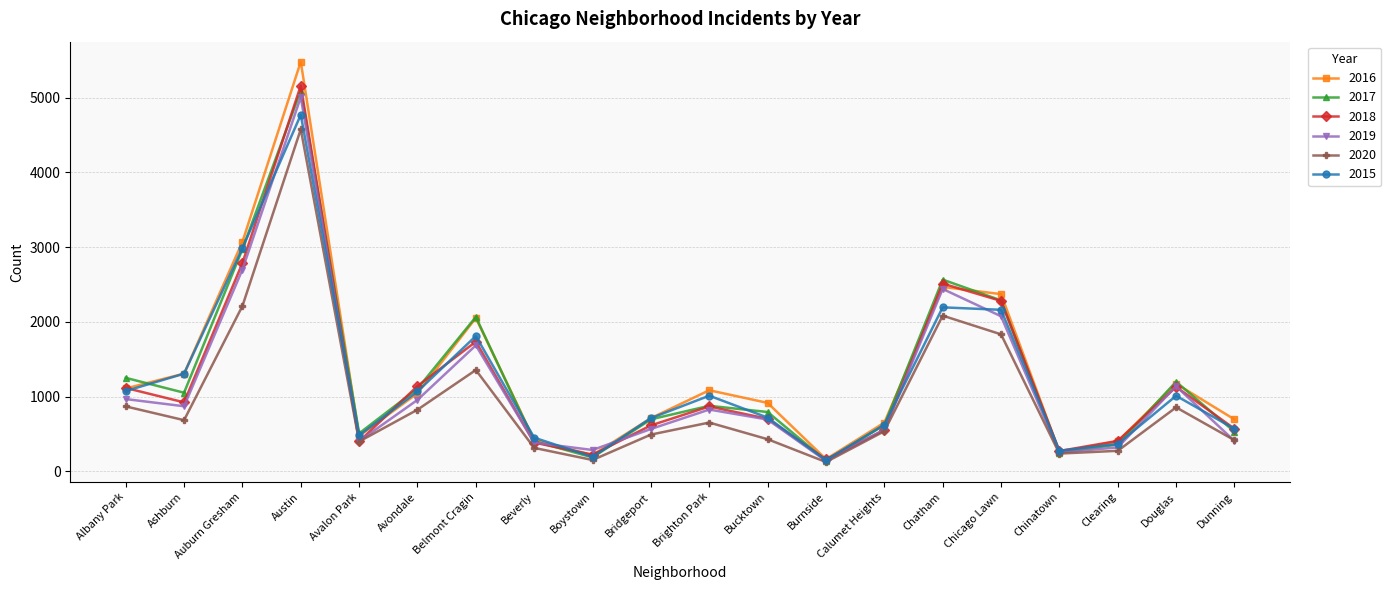

How many interior local valleys does the 2016 series have?

4